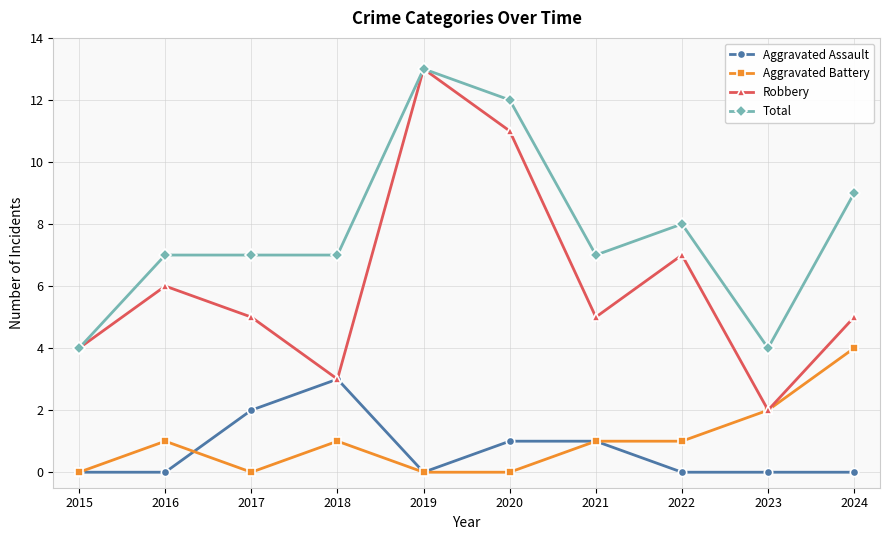

How many Aggravated Battery values are between 0 and 1?

8